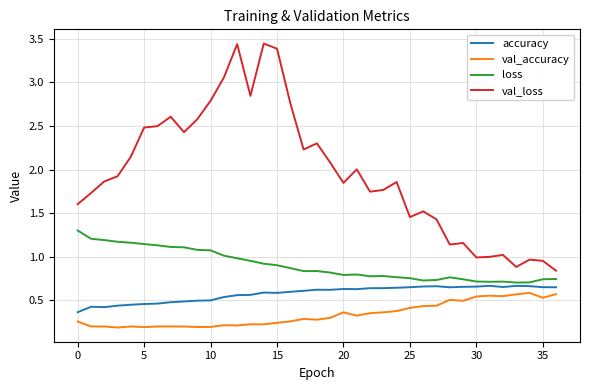

True or false: accuracy and loss intersect in this chart.

False